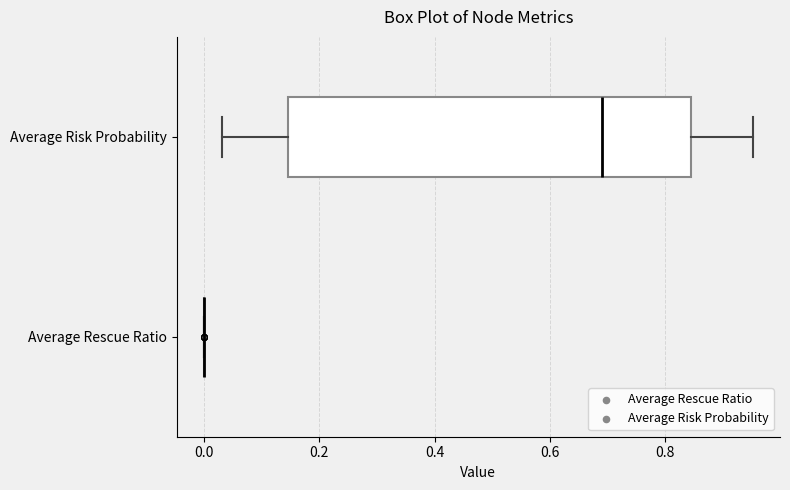

Reading bottom to top, transcribe this box plot: for each box, give where its median line is, the range the box spans, and where its two whiskers end, as read against the x-axis. The values are not printed on the chart, so give them approximately, as read against the axis.

Average Rescue Ratio: box collapsed to a line at 0.00, whiskers 0.00 to 0.00
Average Risk Probability: median 0.70, box 0.14 to 0.84, whiskers 0.04 to 0.96